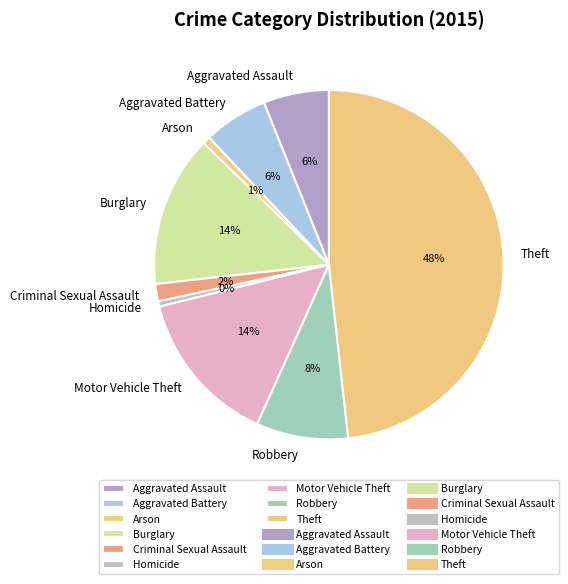

True or false: Theft accounts for 48% of the total.

True